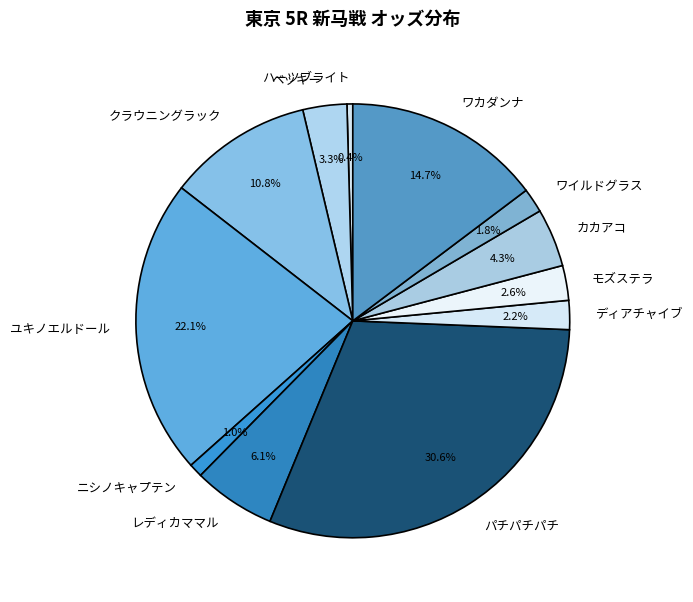

Approximately how many times larger is the value at クラウニングラック compared to カカアコ?

2.5